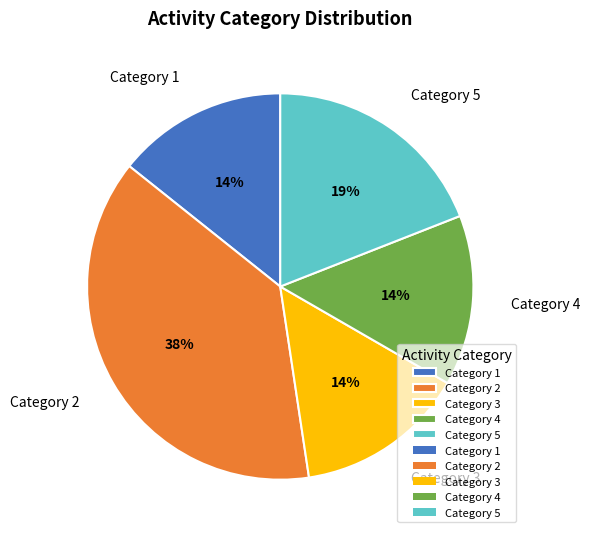

What is the ratio of the value at Category 2 to the value at Category 5?

2.0